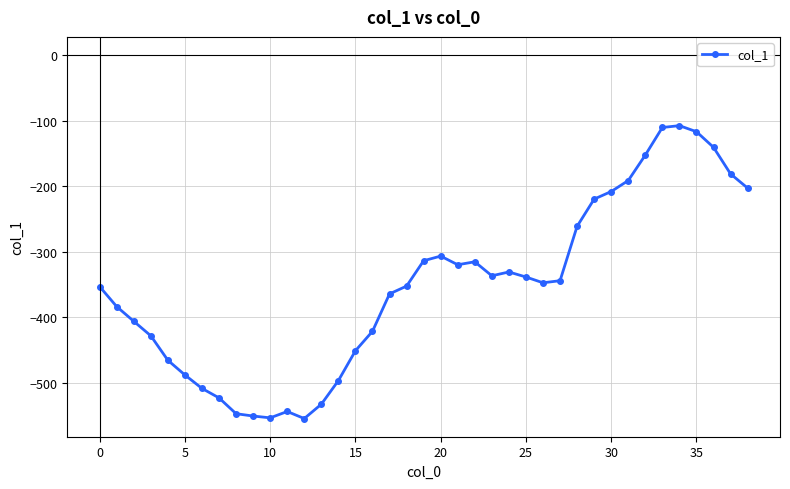

What is the difference between the maximum and minimum values?

446.7